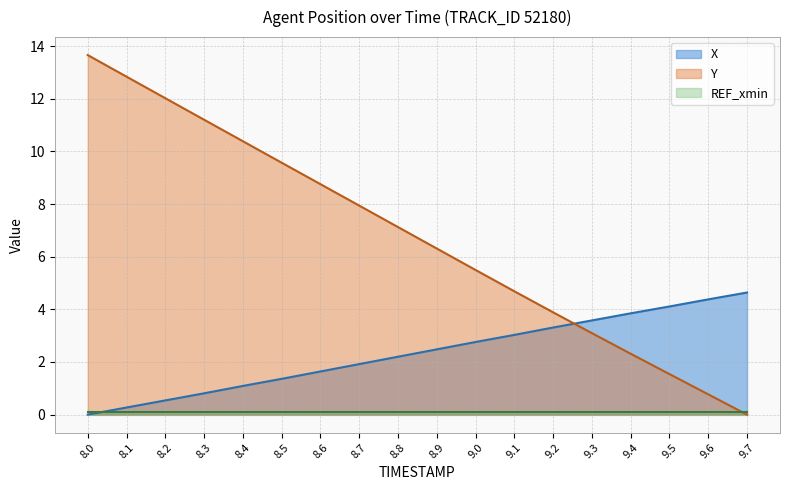

Between 8.3 and 8.7, which series saw the biggest shift?

Y